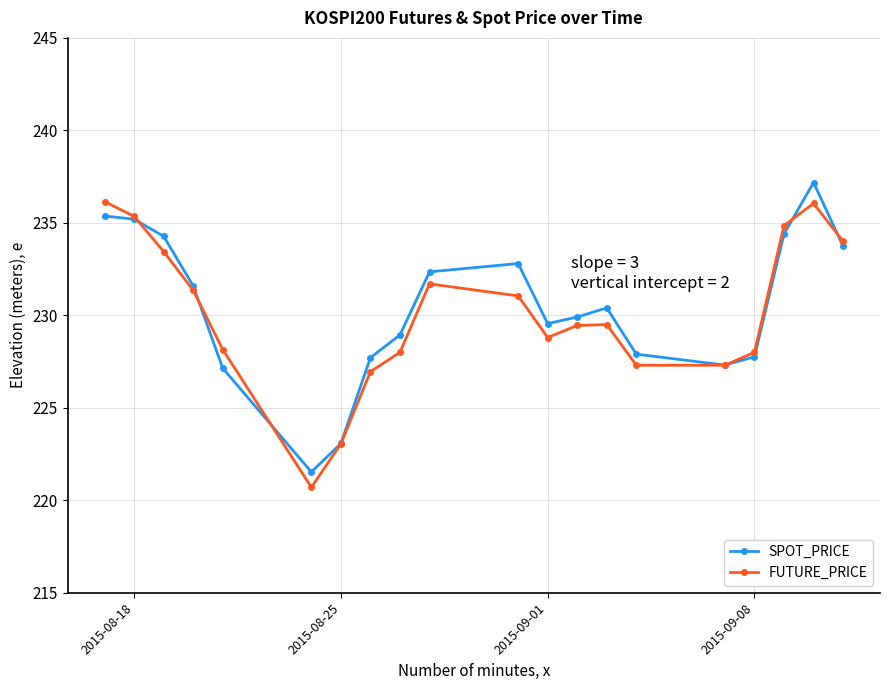

True or false: FUTURE_PRICE and SPOT_PRICE cross at least once.

True